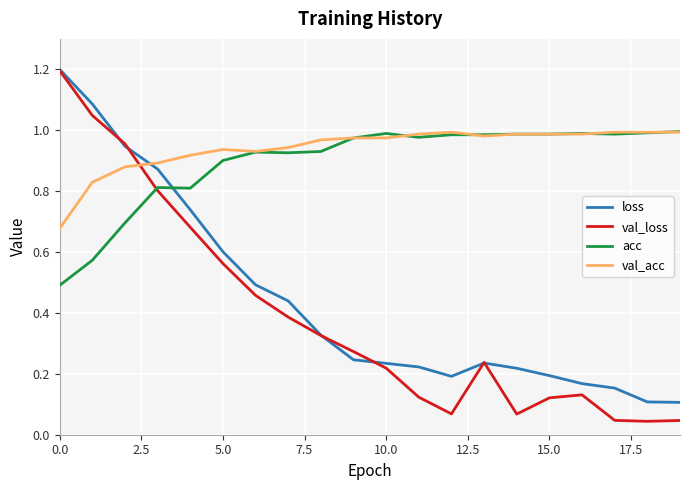

How many interior local peaks does the loss series have?

1